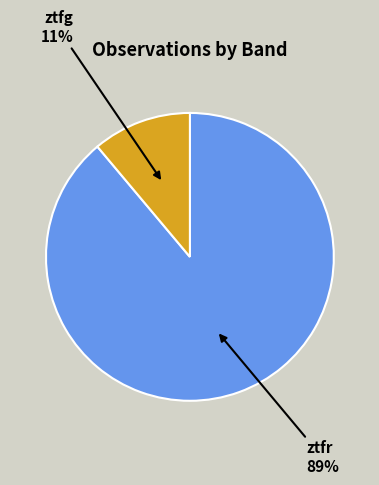

Which slice represents more than half of the pie?

ztfr